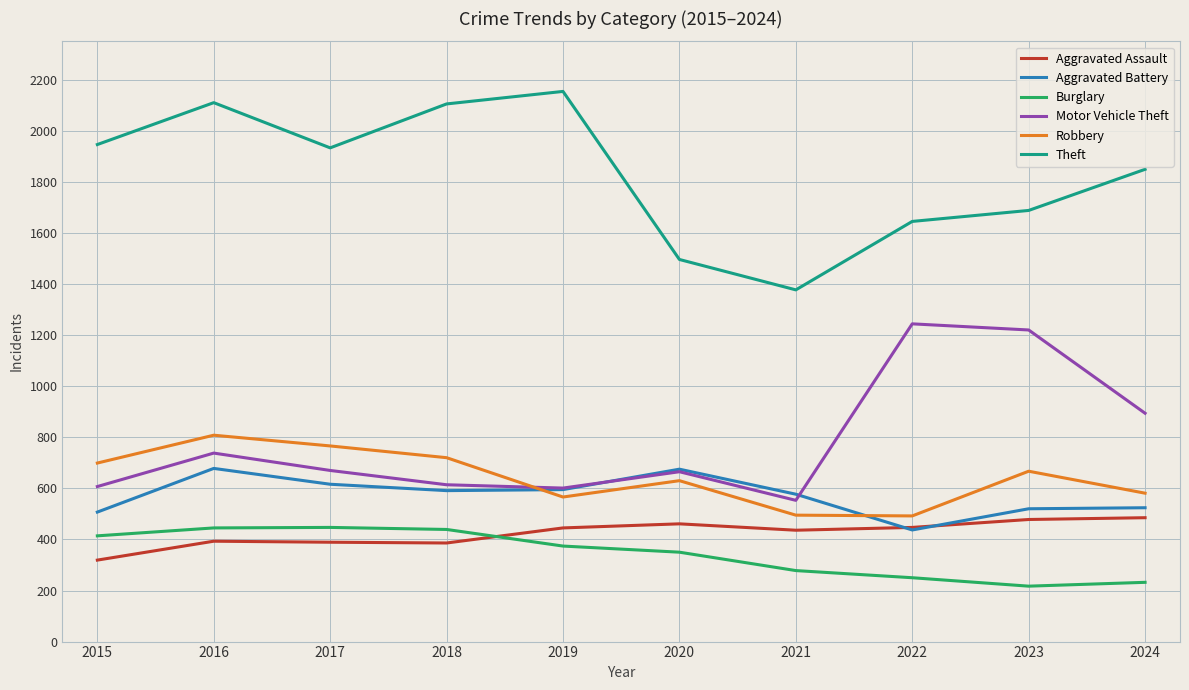

True or false: Burglary has more than 0 interior local peaks.

True